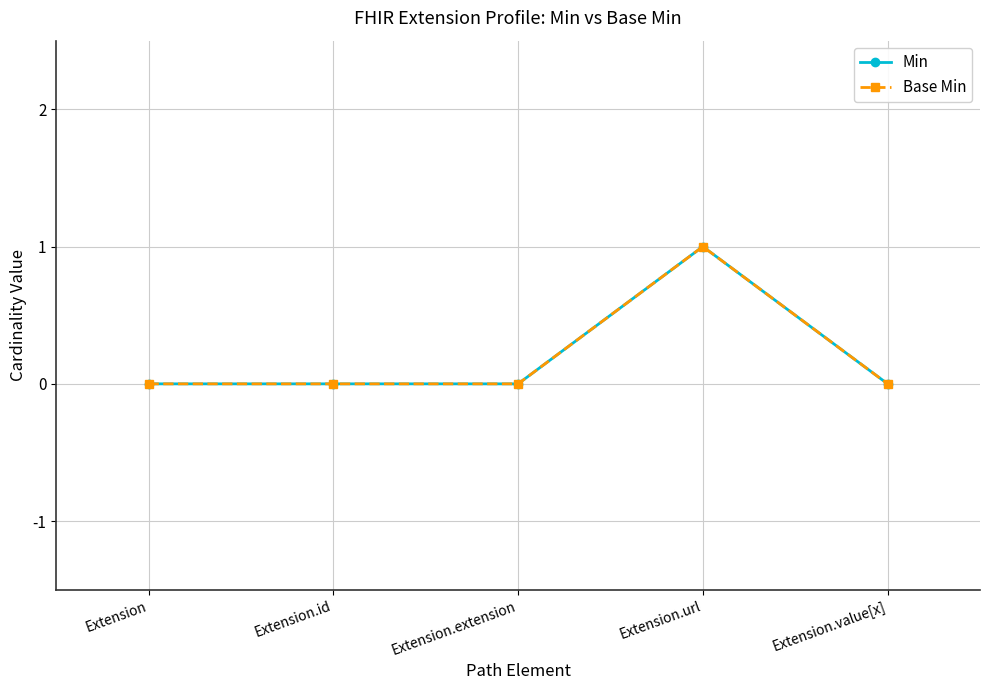

Which series has the widest spread of values?

Min